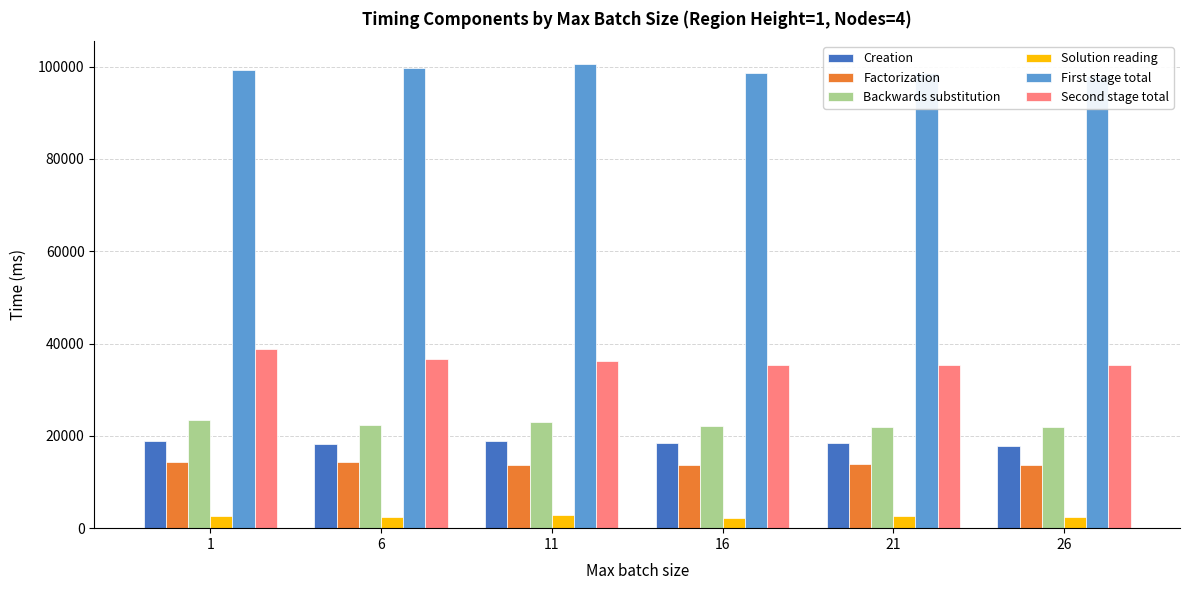

Reading left to right, what are all the values shown in this chart?

Creation: 1=18776	6=18156	11=18850	16=18409	21=18413	26=17737
Factorization: 1=14348	6=14270	11=13780	16=13708	21=13813	26=13715
Backwards substitution: 1=23350	6=22357	11=23097	16=22050	21=22015	26=21933
Solution reading: 1=2644	6=2424	11=2904	16=2104	21=2703	26=2419
First stage total: 1=99242	6=99662	11=100474	16=98511	21=98540	26=97960
Second stage total: 1=38712	6=36672	11=36184	16=35307	21=35358	26=35312